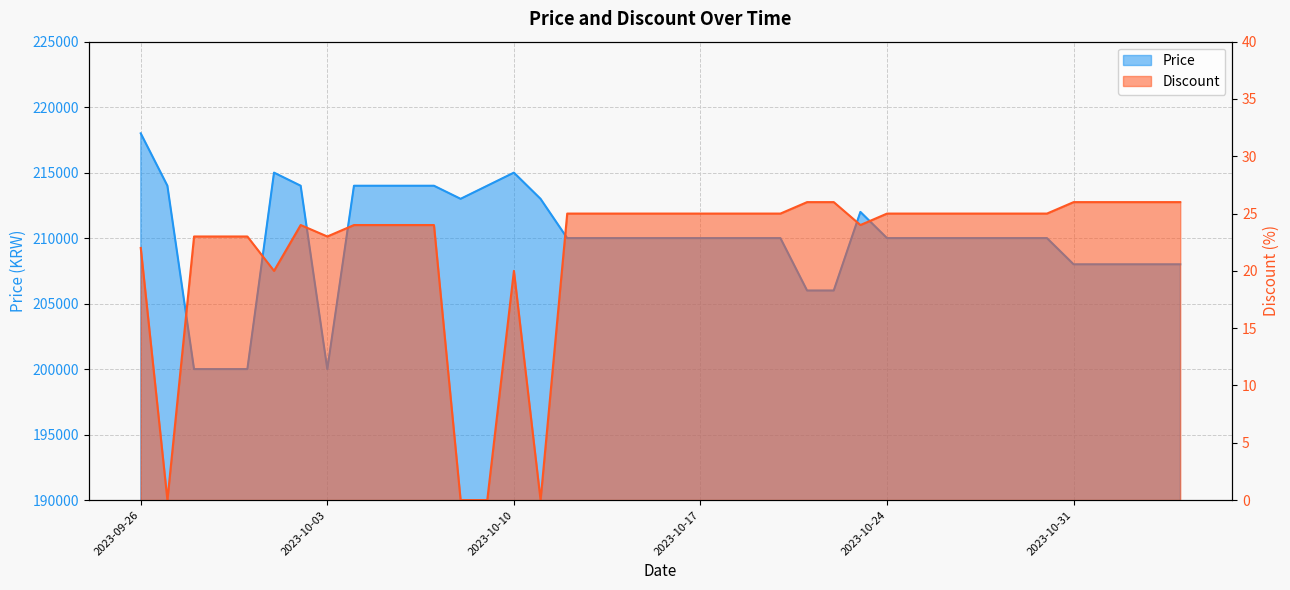

Between 2023-10-01 and 2023-10-18, which is larger?

2023-10-01